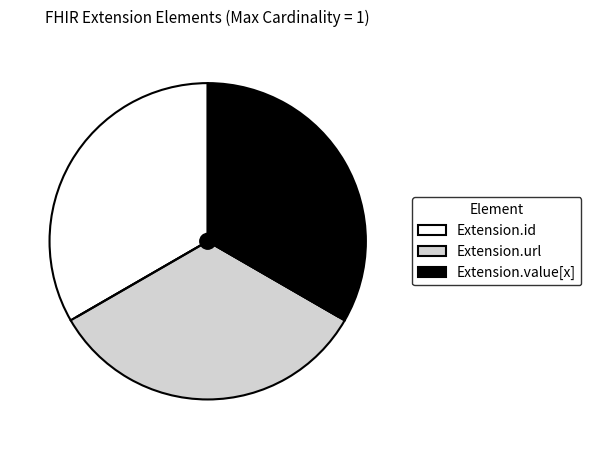

Is there any slice that represents more than half of the pie?

No